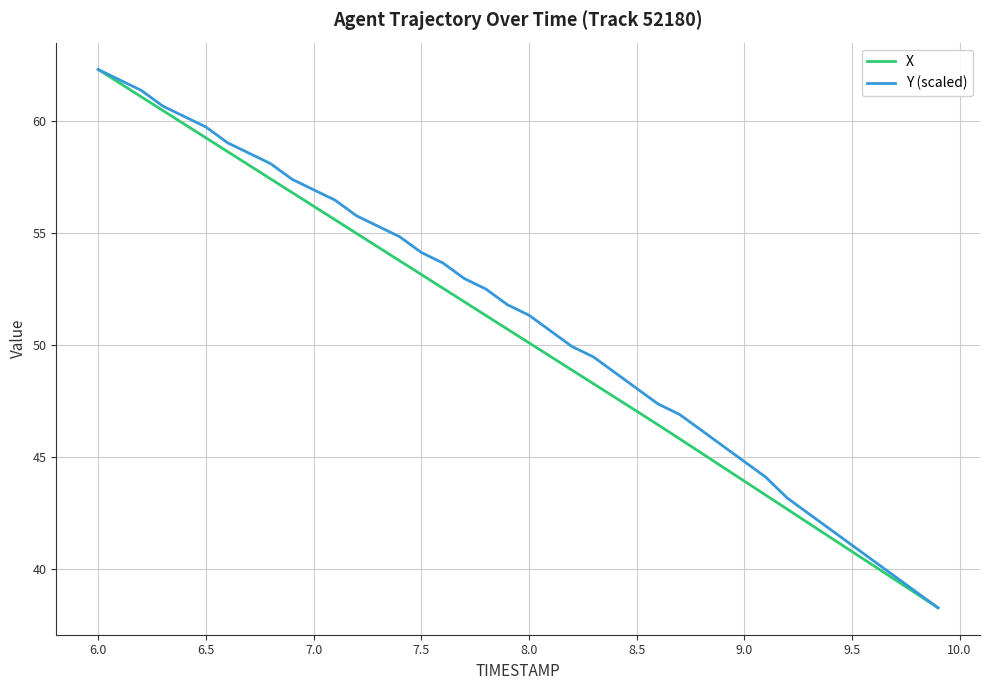

What is the highest value of the X series?

62.3